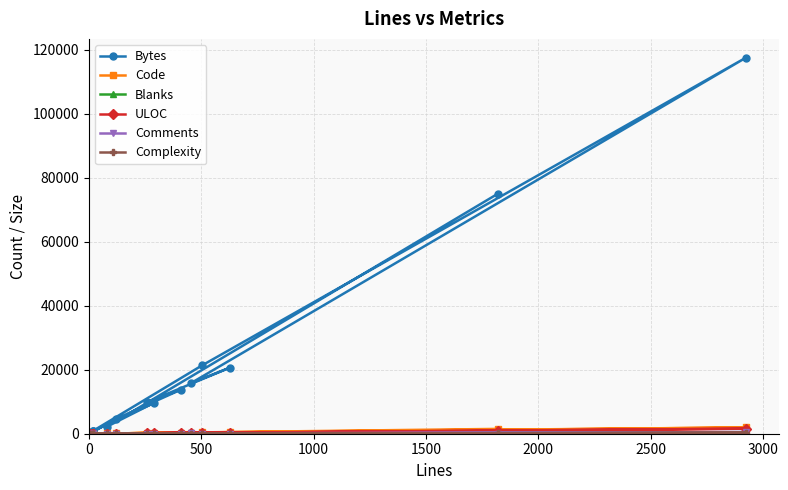

Reading left to right, extract all data points from this chart.

Bytes: 110	4656	13781	9898	20641	15791	117583	21360	842	867	892	9574	2215	75036
Code: 7	99	340	211	489	273	1955	408	18	17	18	238	70	1509
Blanks: 0	18	63	40	99	75	460	91	0	2	2	41	5	283
ULOC: 8	65	223	172	337	208	1574	266	17	17	17	136	67	833
Comments: 0	5	7	10	39	106	509	5	0	0	0	9	6	28
Complexity: 0	0	10	16	59	38	302	41	0	0	1	6	0	101